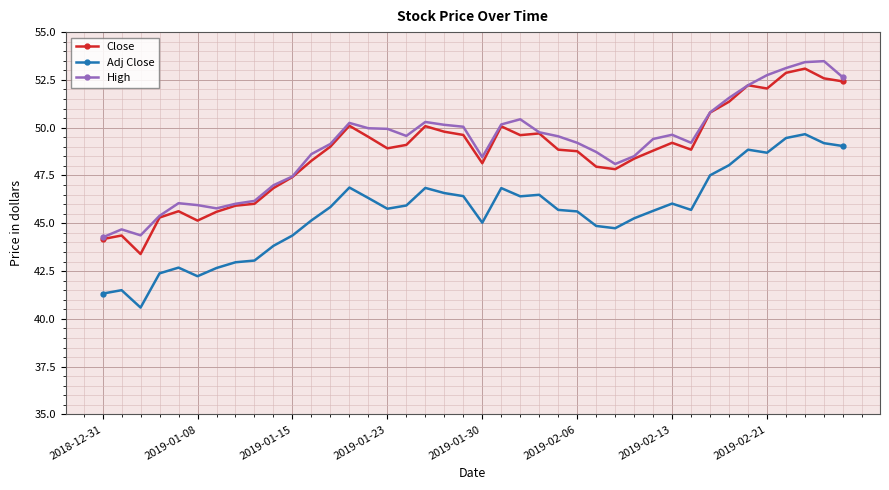

True or false: Adj Close and High intersect in this chart.

False